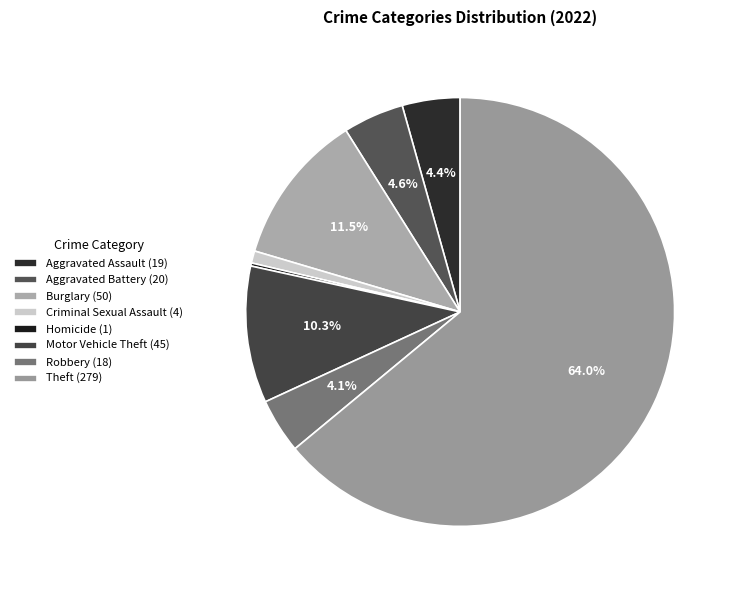

Which category has the biggest portion of the pie?

Theft (279)